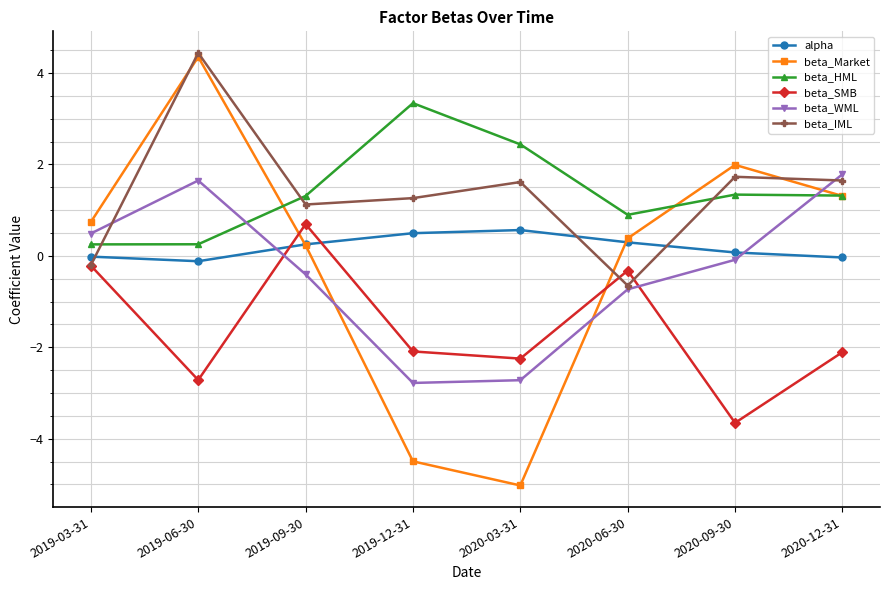

True or false: beta_IML and beta_HML intersect in this chart.

True